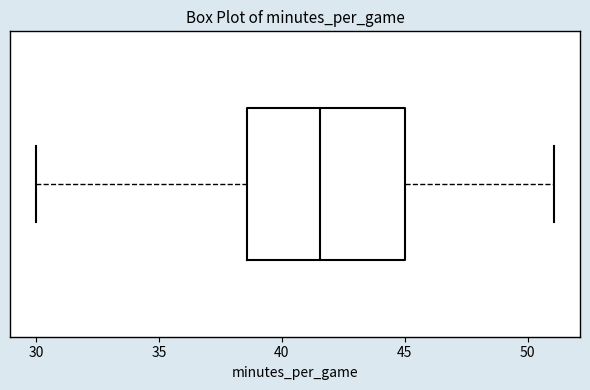

Transcribe this box plot: give where the median line is, the range the box spans, and where the two whiskers end, as read against the x-axis. The values are not printed on the chart, so give them approximately, as read against the axis.

median 41.5, box 38.5 to 45.0, whiskers 30.0 to 51.0